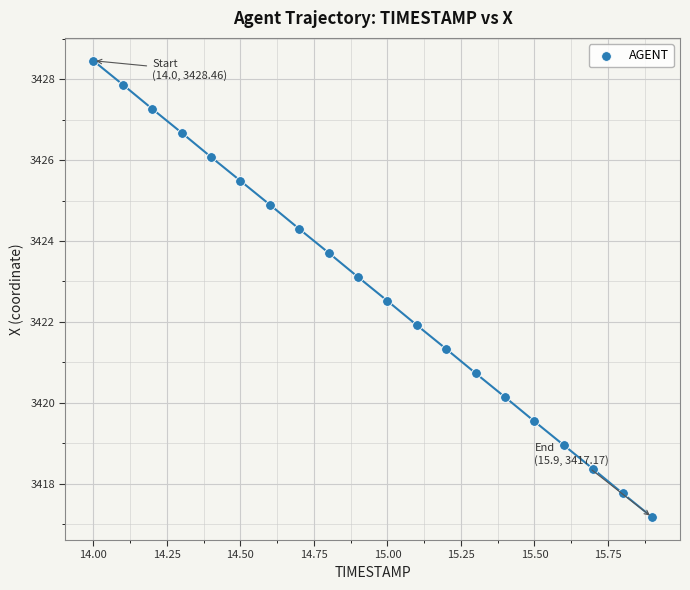

What is the range of Y values (max minus min)?

11.3